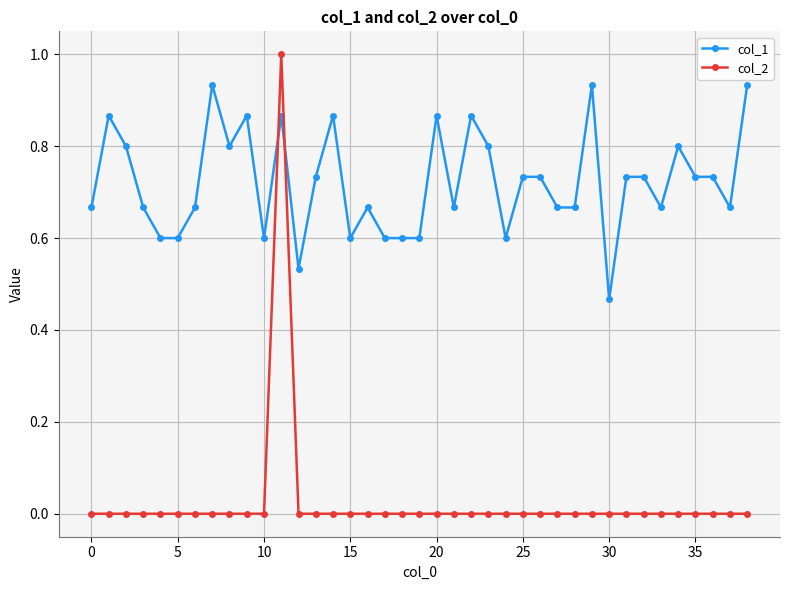

What are all the series names shown in the legend?

col_1, col_2